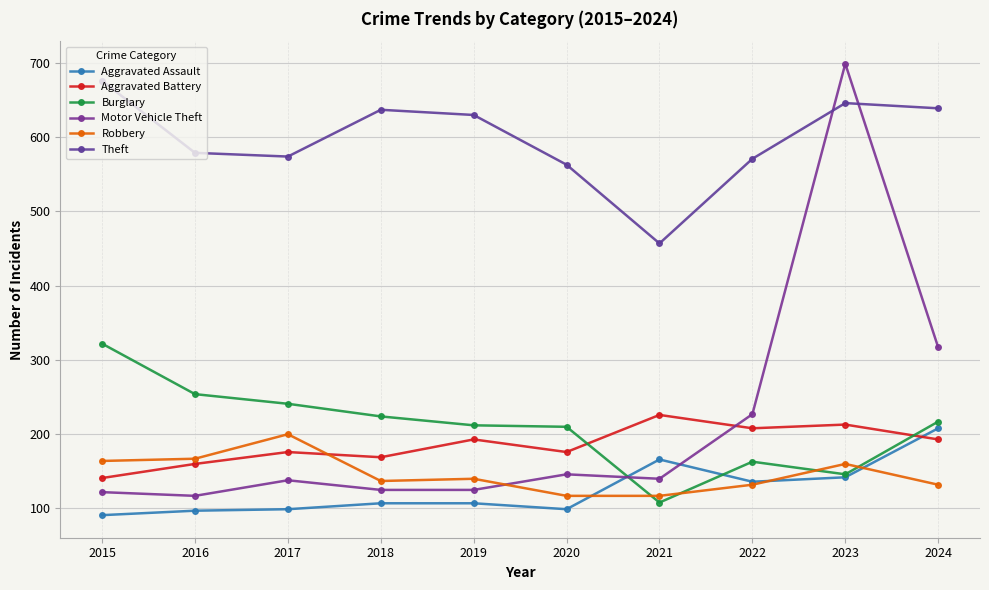

Which category has the highest value in the Robbery series?

2017